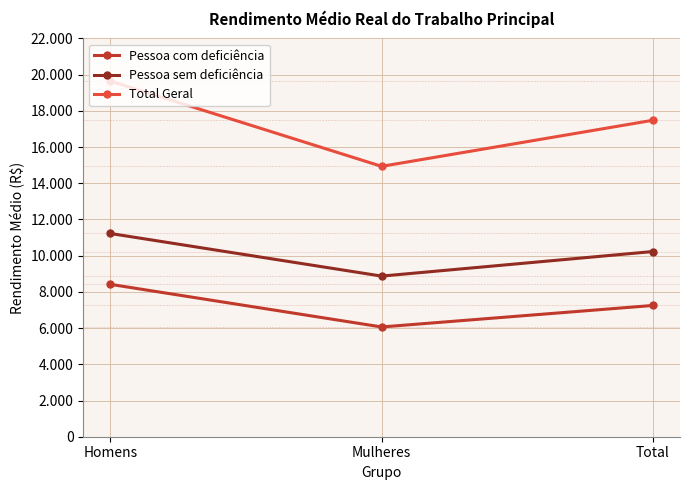

Is this an area chart (filled region under the line)?

No